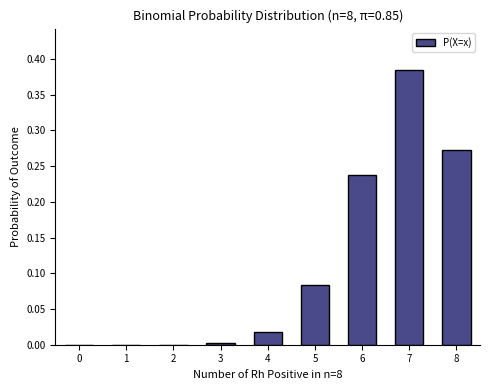

What is the sum of the values at 7 and 5?

0.5